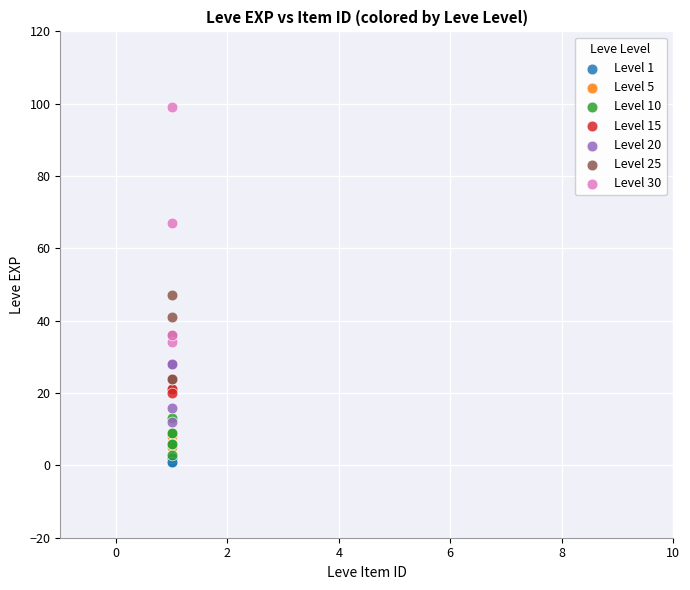

Which series has the largest Y range (max minus min)?

Level 30